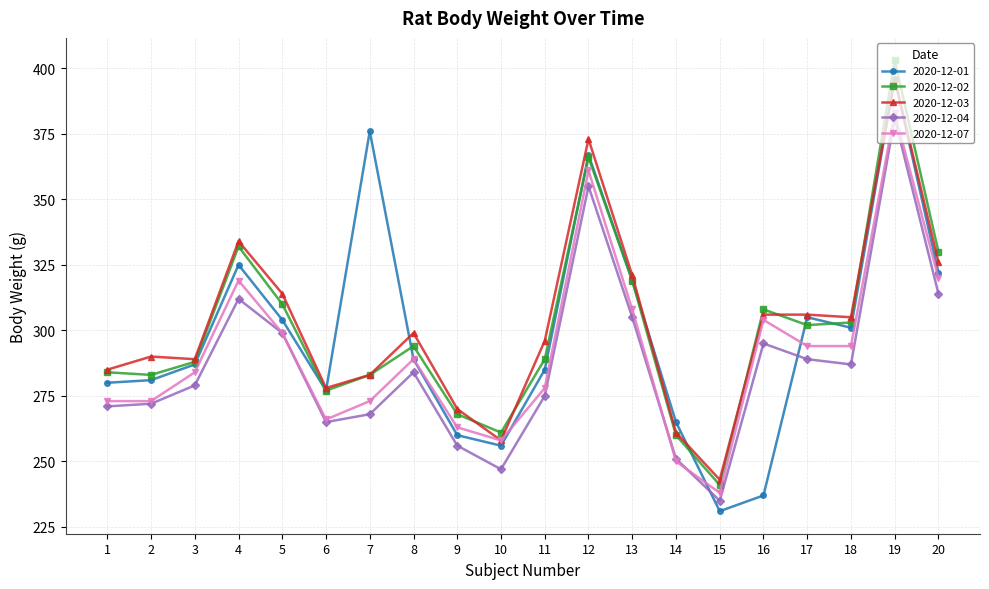

What is the value of the 2020-12-07 point at the 18th from the left?

294